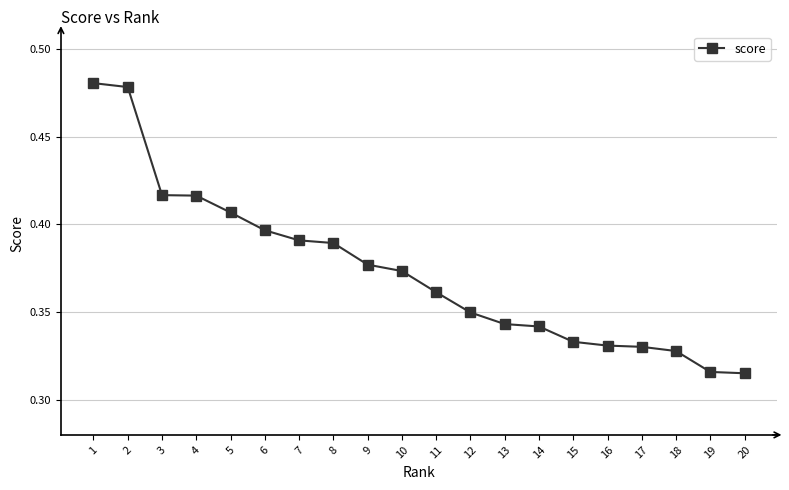

How many distinct data groups are displayed?

1